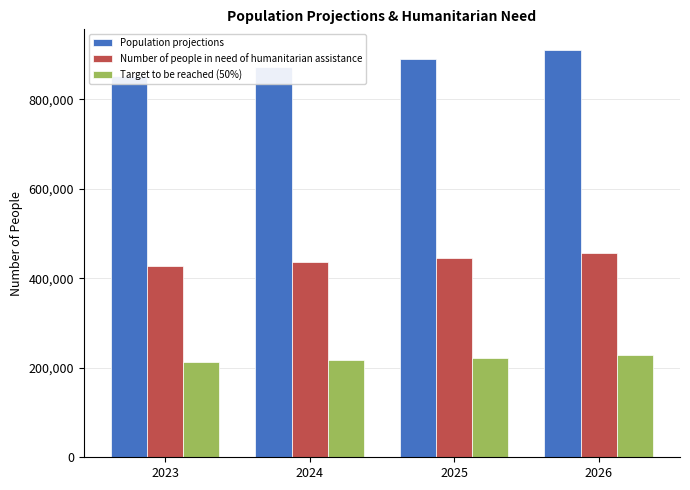

What is the highest value of the Number of people in need of humanitarian assistance series?

455503